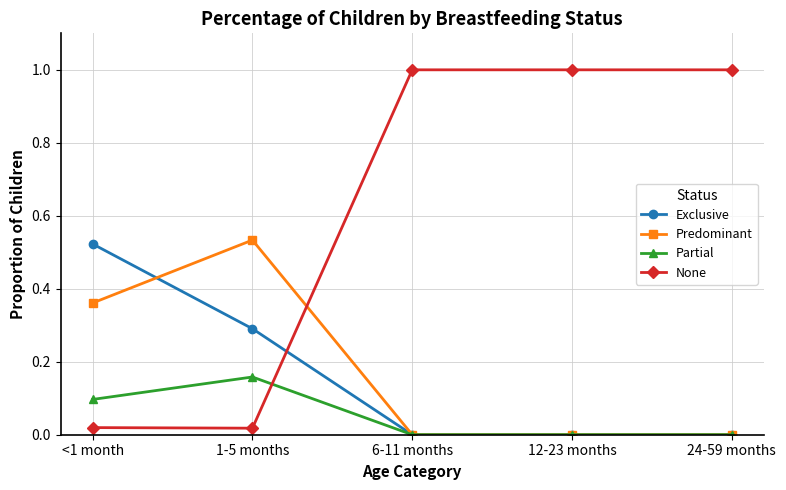

How many lines are shown in the chart?

4